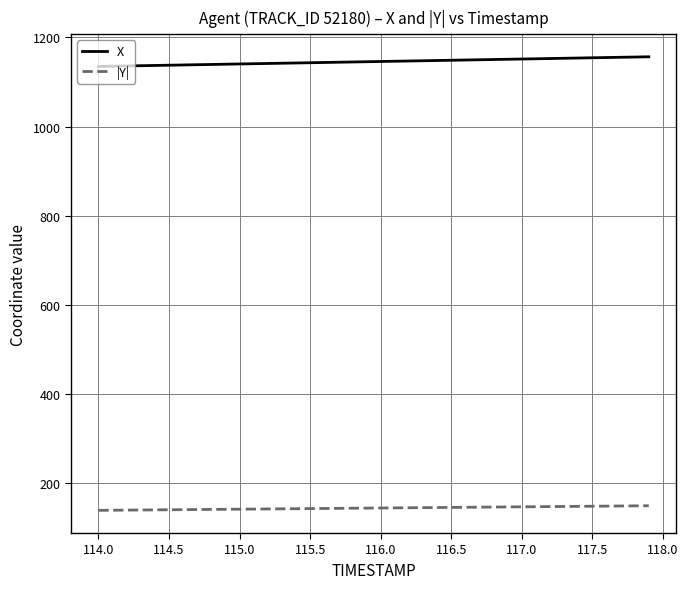

What is the lowest value of the |Y| series?

139.7